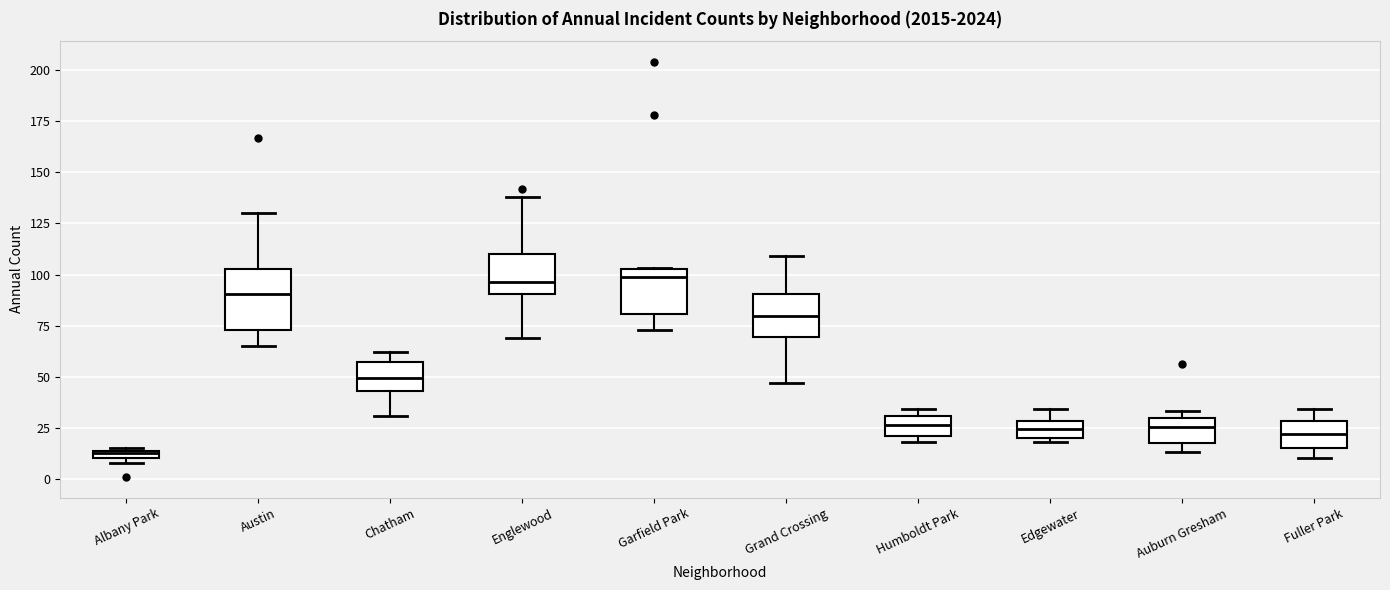

Where does the upper whisker of the box for Edgewater end on the y-axis? The values are not printed on the chart, so give them approximately, as read against the axis.

35